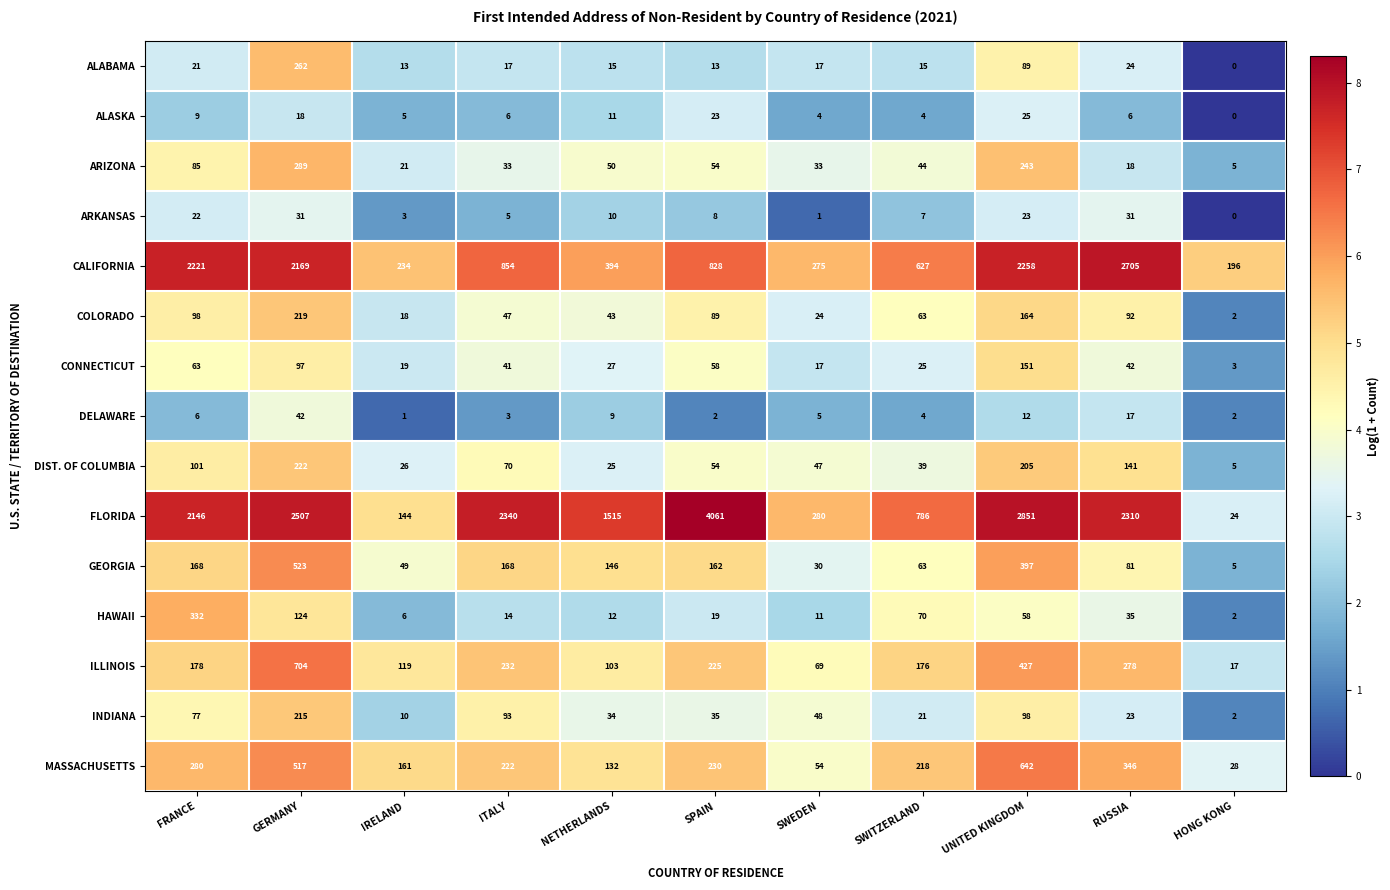

True or false: ALASKA has a value of 11 at NETHERLANDS.

True